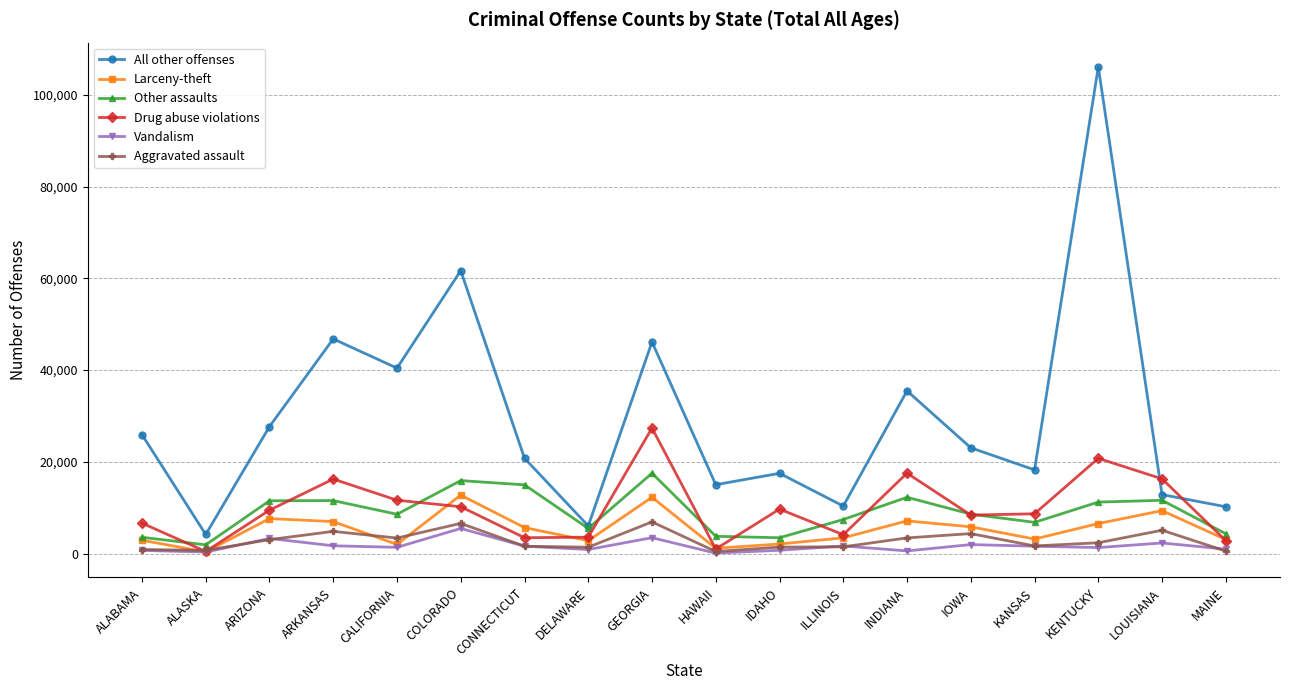

Which series has the largest total across all categories?

All other offenses